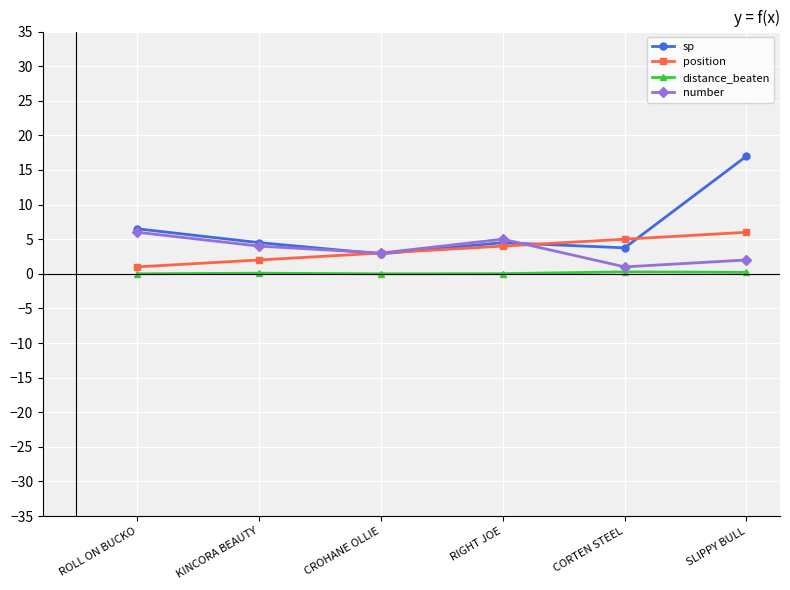

At how many categories does at least one series exceed 11?

1